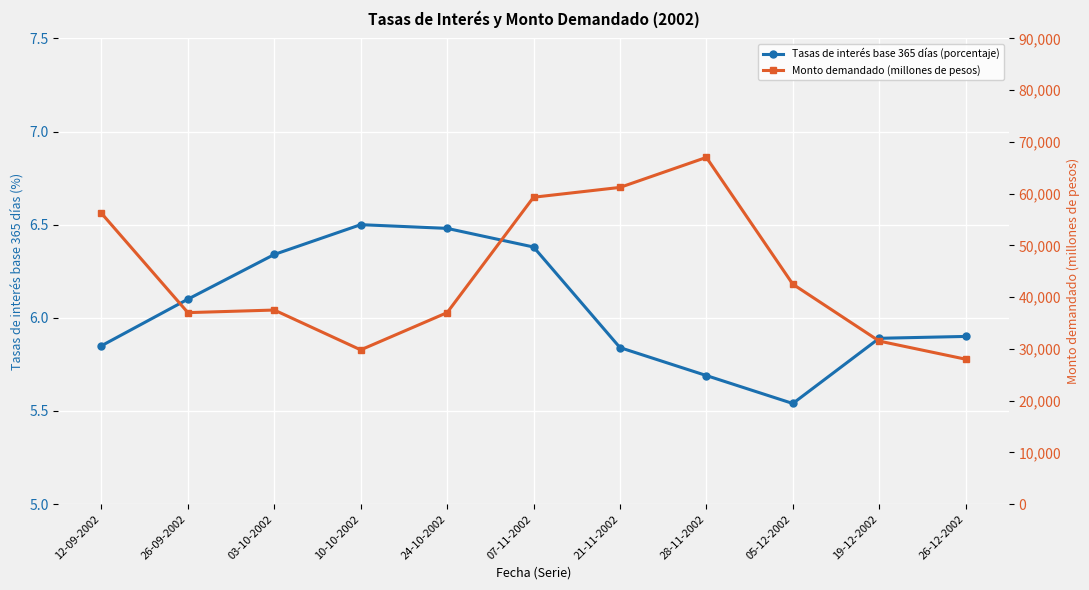

Which series has the largest total across all categories?

Monto demandado (millones de pesos)